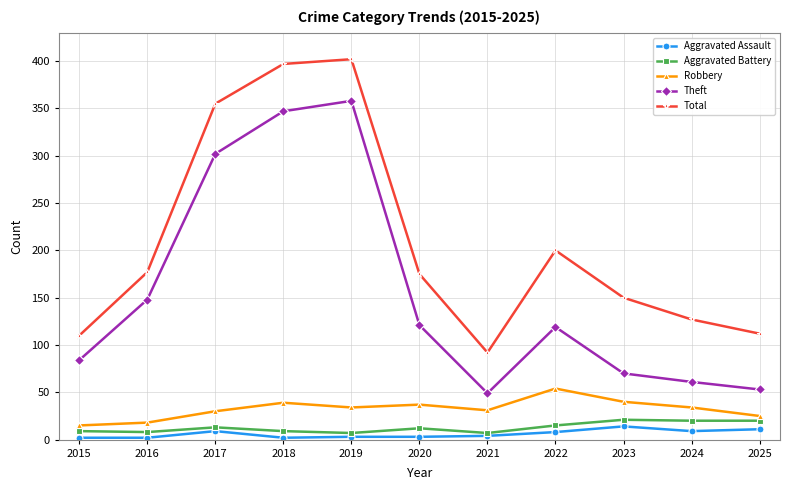

The Robbery series shows 25 at 2025. True or false?

True